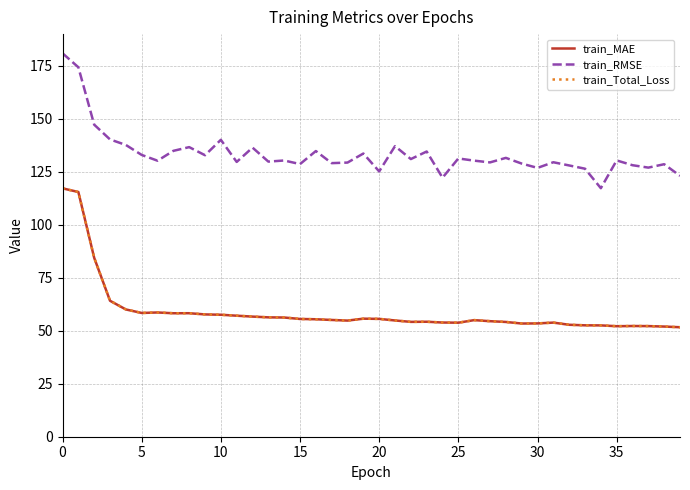

True or false: train_RMSE and train_Total_Loss intersect in this chart.

False